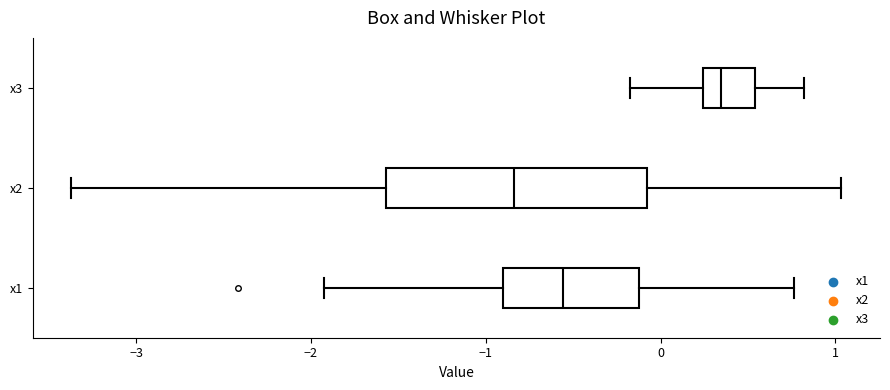

Reading bottom to top, transcribe this box plot: for each box, give where its median line is, the range the box spans, and where its two whiskers end, as read against the x-axis. The values are not printed on the chart, so give them approximately, as read against the axis.

x1: median -0.6, box -0.9 to -0.1, whiskers -1.9 to 0.8
x2: median -0.8, box -1.6 to -0.1, whiskers -3.4 to 1.0
x3: median 0.3, box 0.2 to 0.5, whiskers -0.2 to 0.8